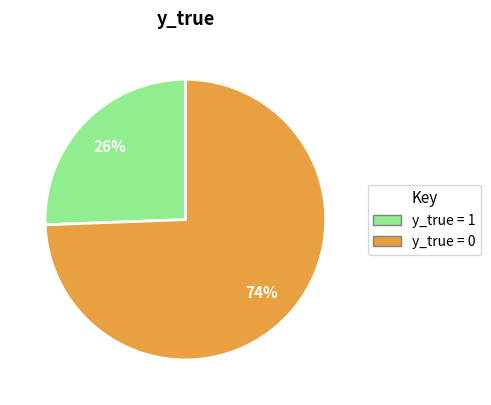

Is there a majority slice in this chart?

Yes